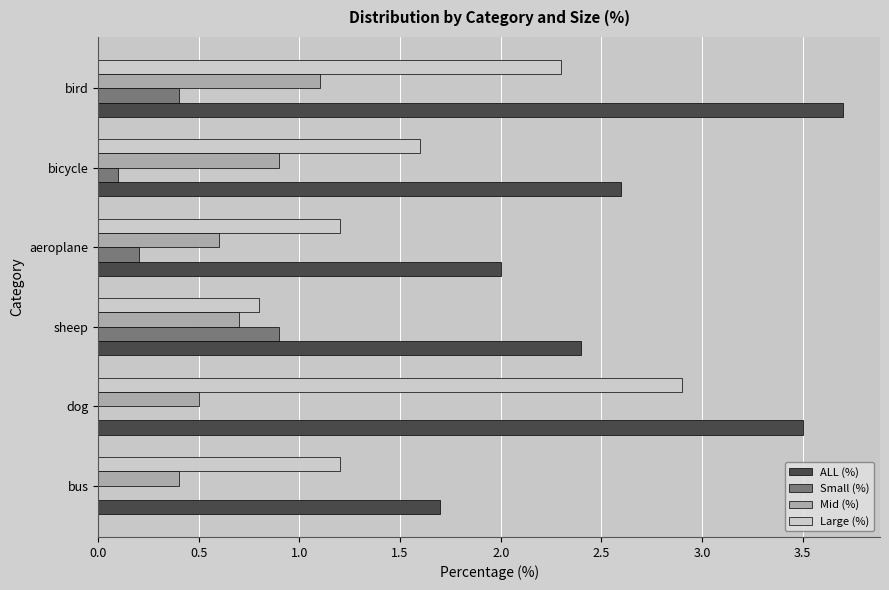

Which category has the highest value across all series?

bird